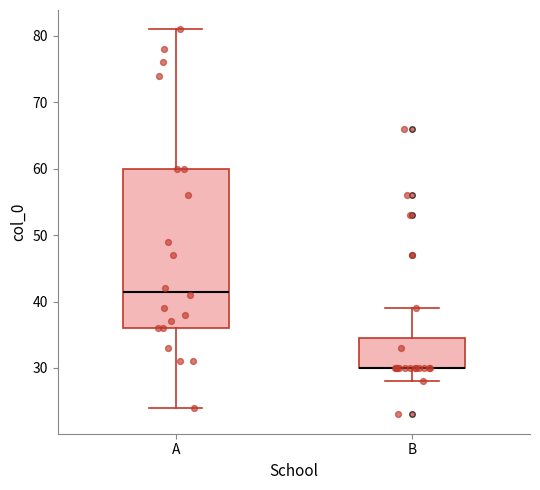

Where does the lower whisker of the box for B end on the y-axis? The values are not printed on the chart, so give them approximately, as read against the axis.

28